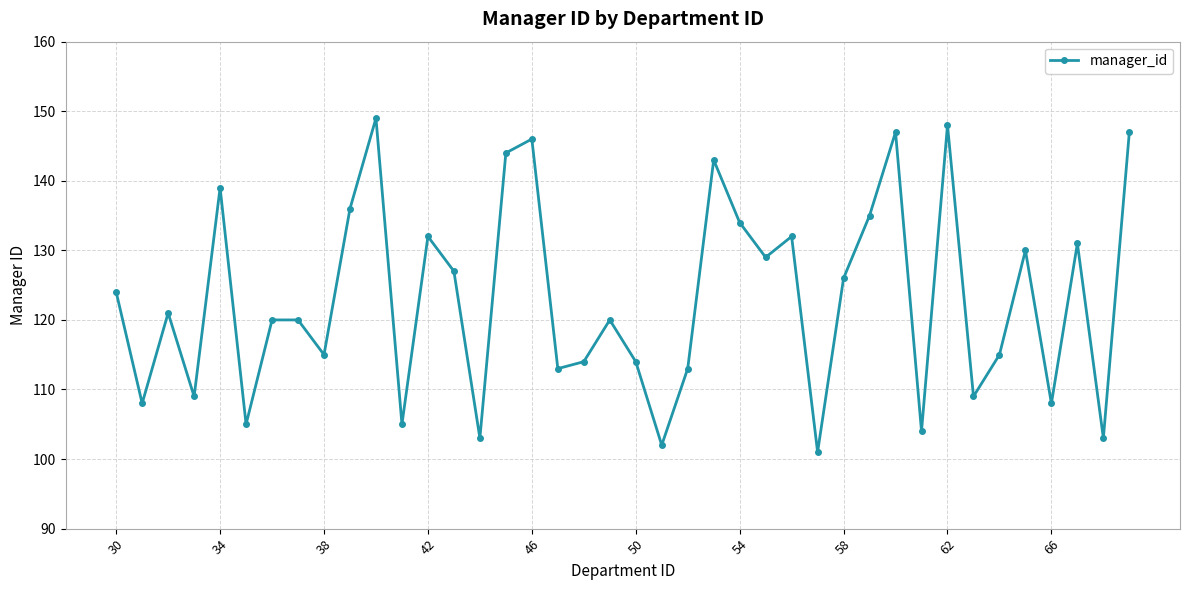

What is the maximum value shown in the chart?

149